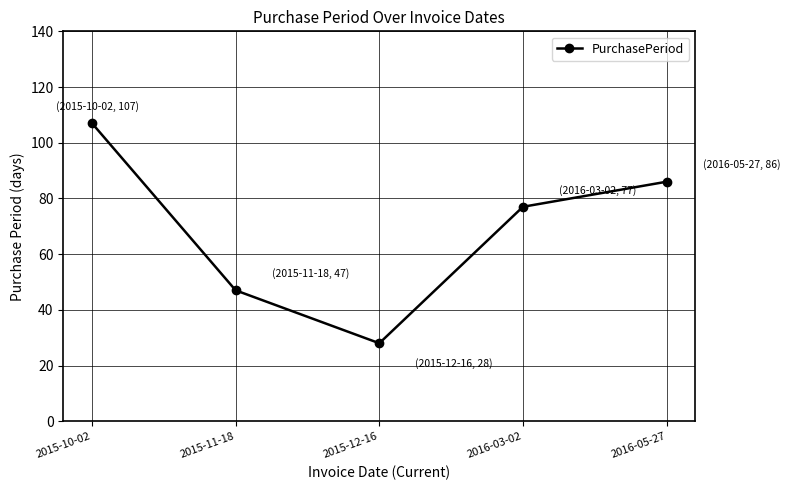

Reading left to right, list all the values displayed in this chart.

107	47	28	77	86